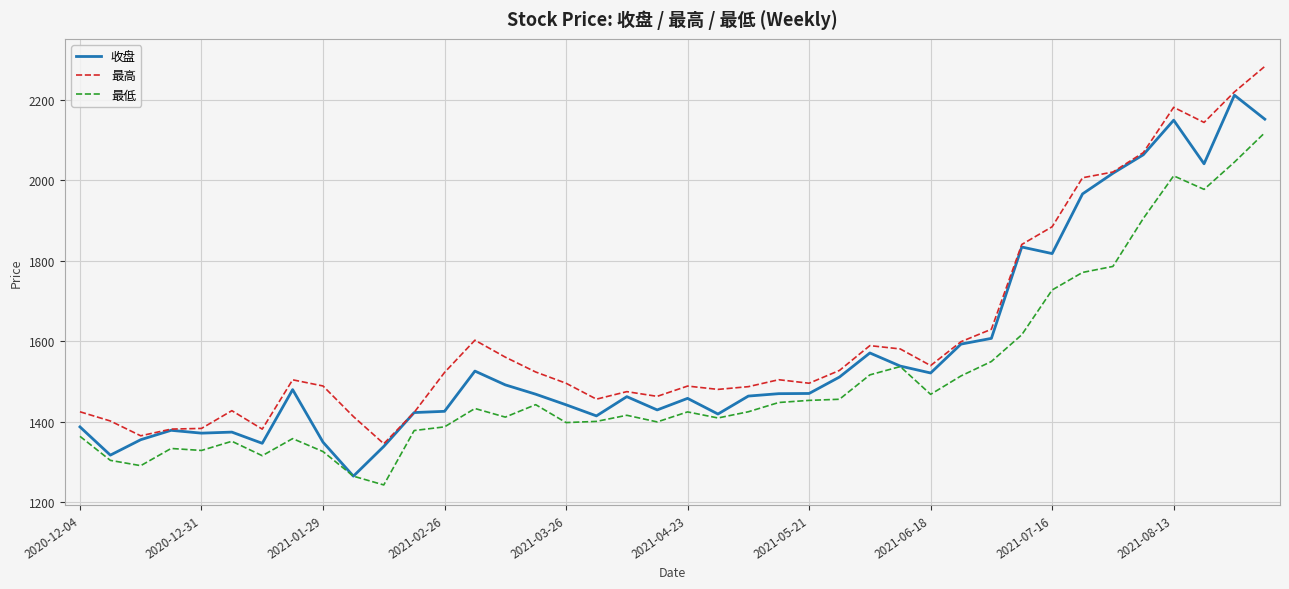

In 收盘, how many points are lower than both neighbors (excluding endpoints)?

10